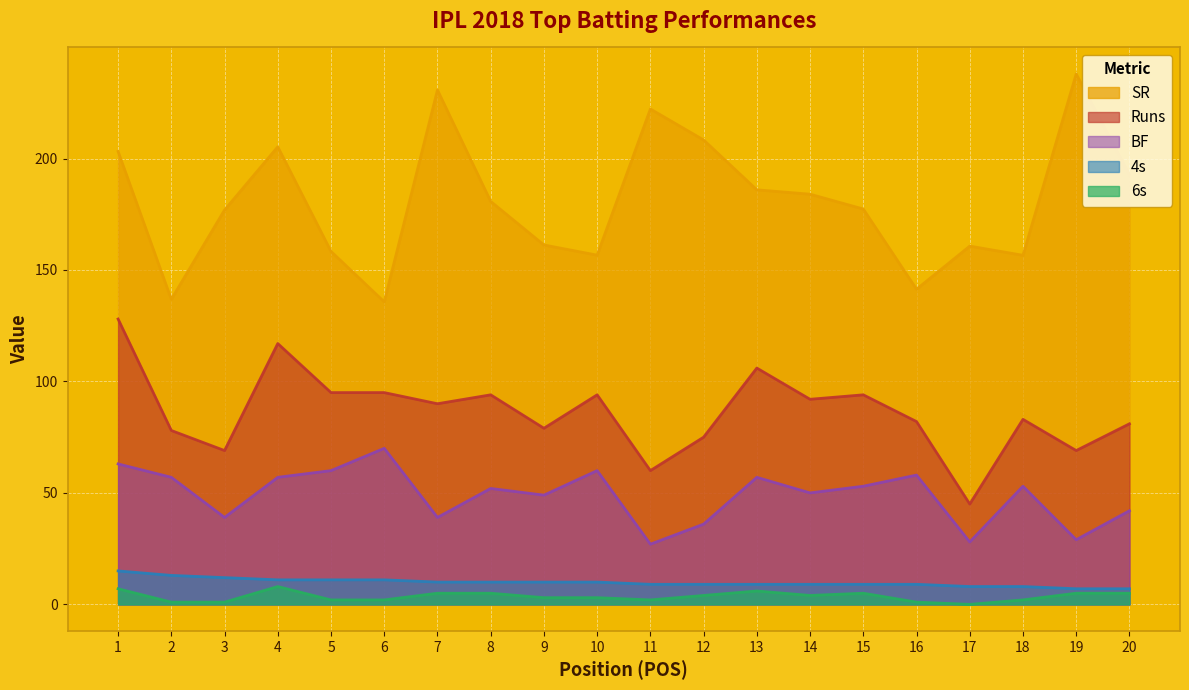

True or false: SR has a value of 222.2 at 11.

True